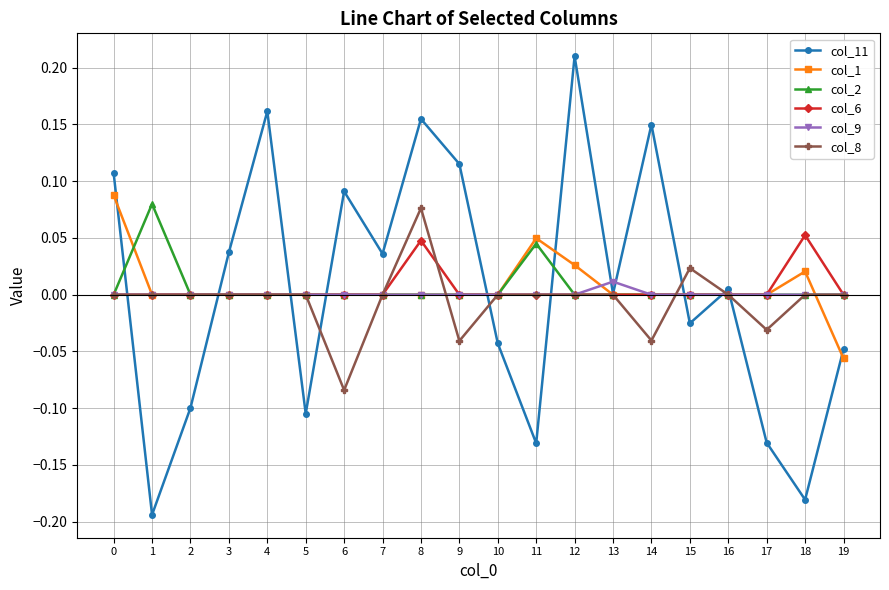

At which label does col_1 reach its minimum?

19